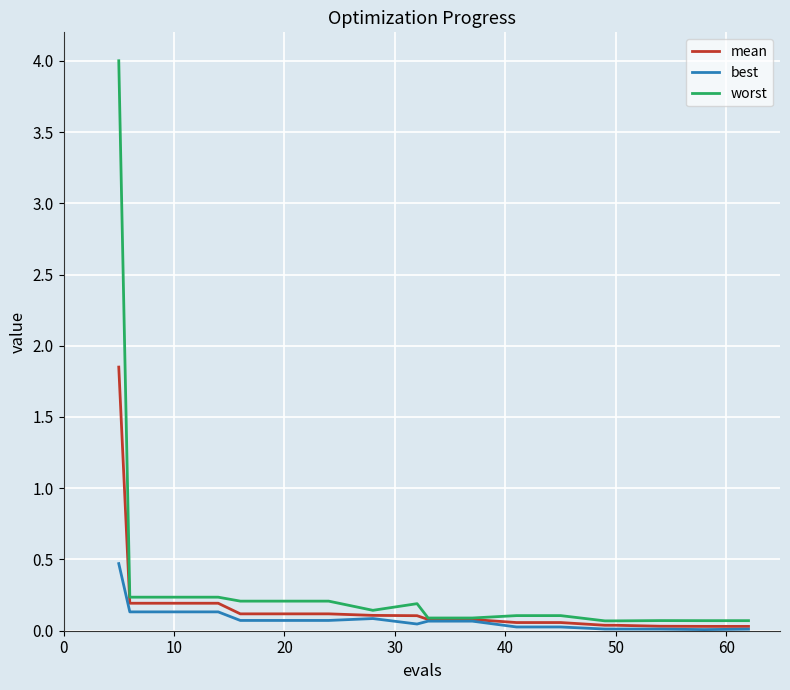

What are all the series names shown in the legend?

mean, best, worst